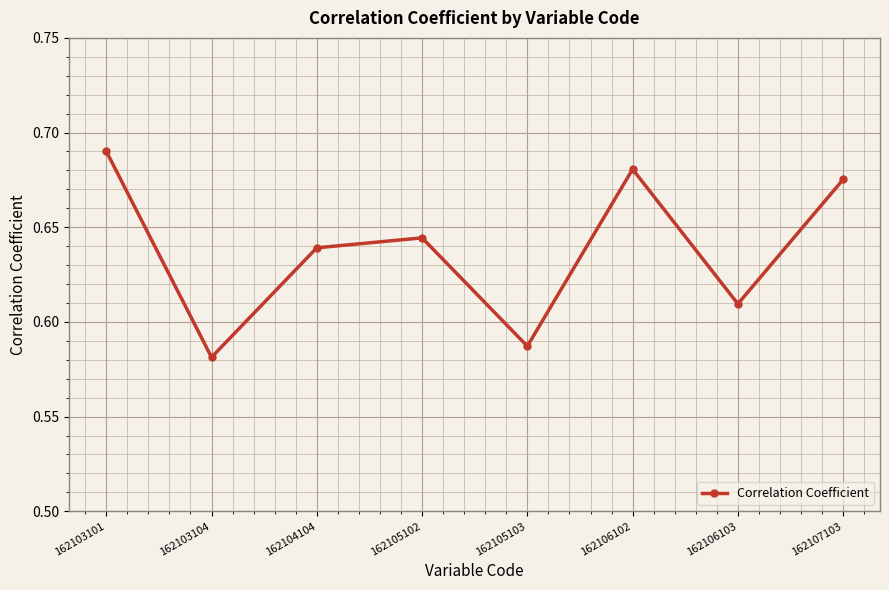

Rank the categories by value from highest to lowest.

162103101, 162106102, 162107103, 162105102, 162104104, 162106103, 162105103, 162103104